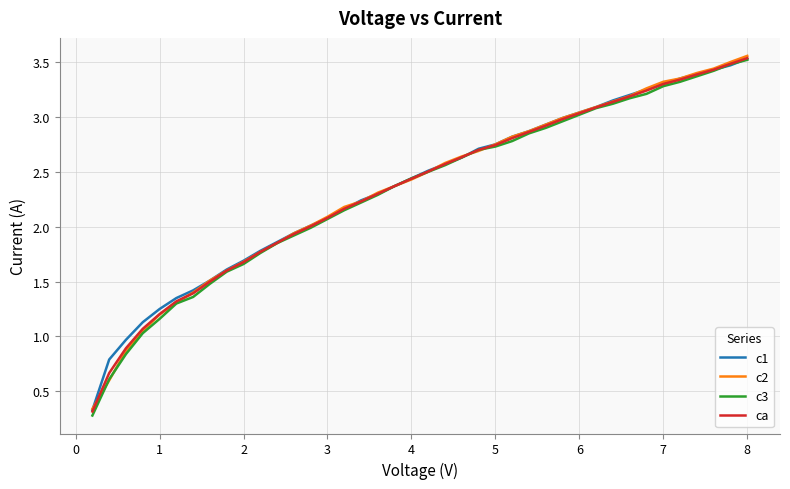

Which series has the widest spread of values?

c3